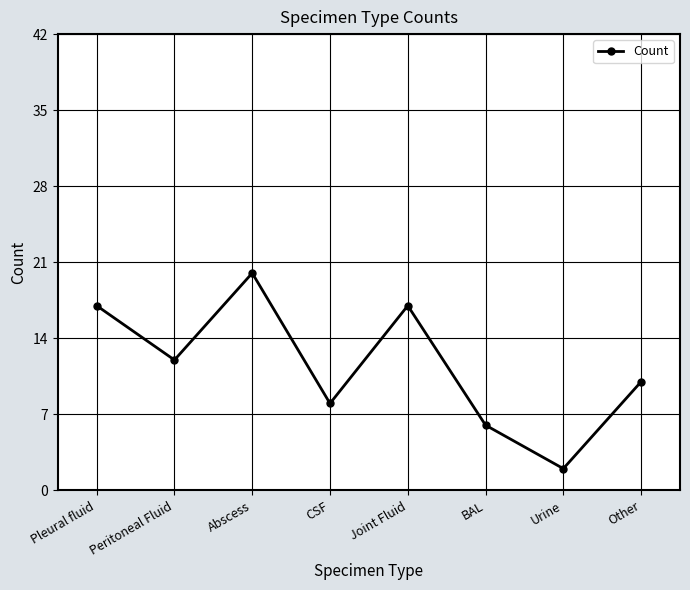

Where is the first local minimum?

Peritoneal Fluid